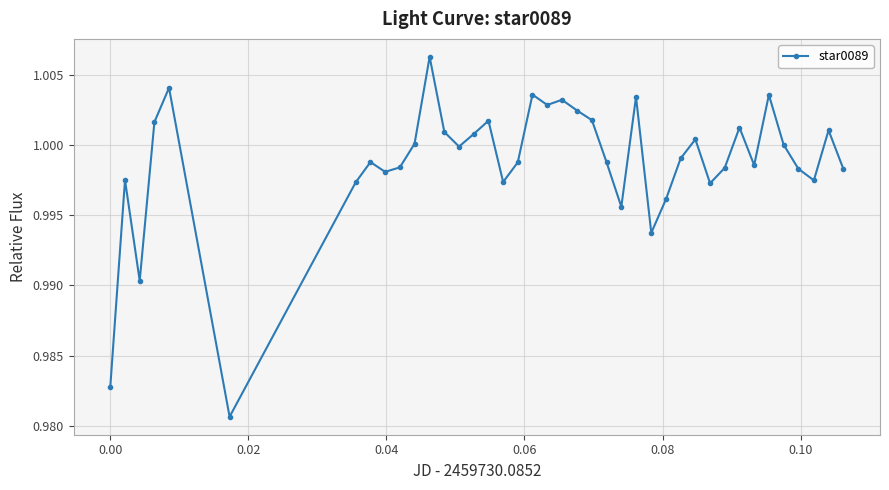

What is the value of the 5th point from the left?

1.0